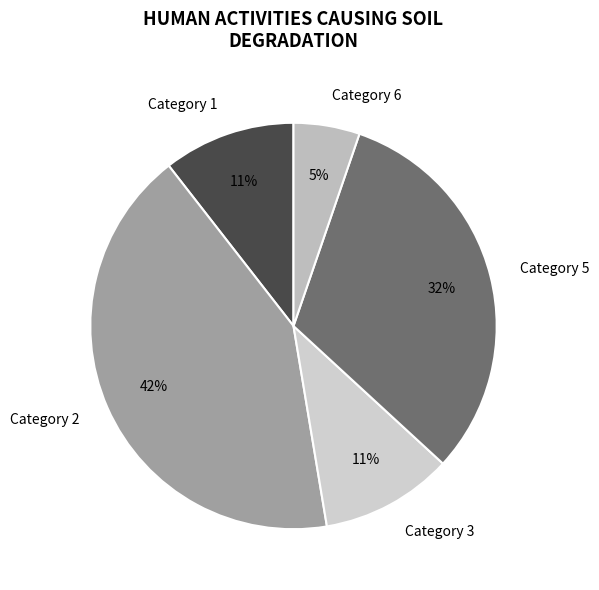

Is there a majority slice in this chart?

No